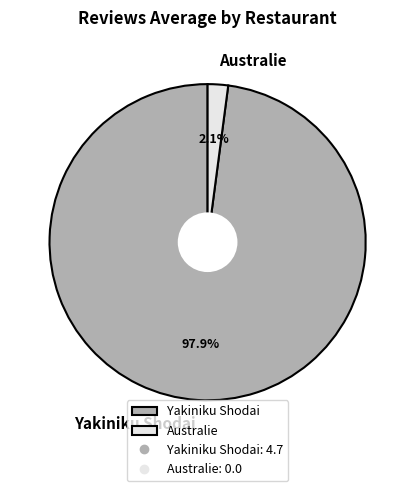

How many slices are in this pie chart?

2